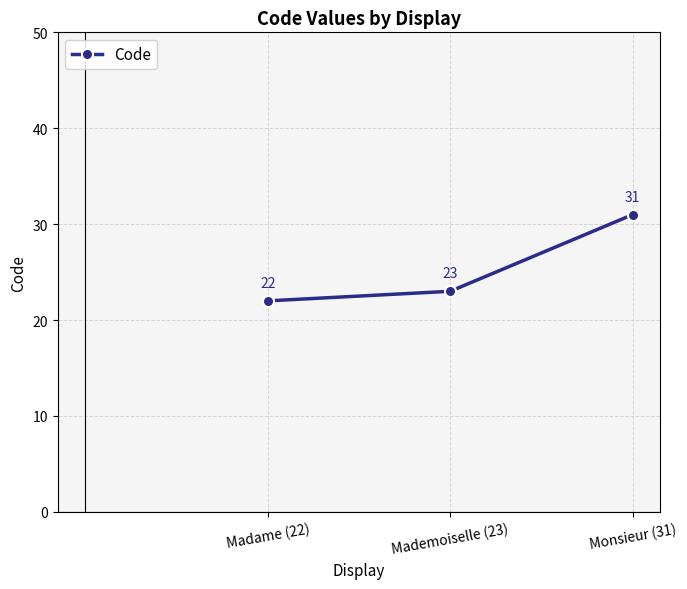

How many distinct data groups are displayed?

1